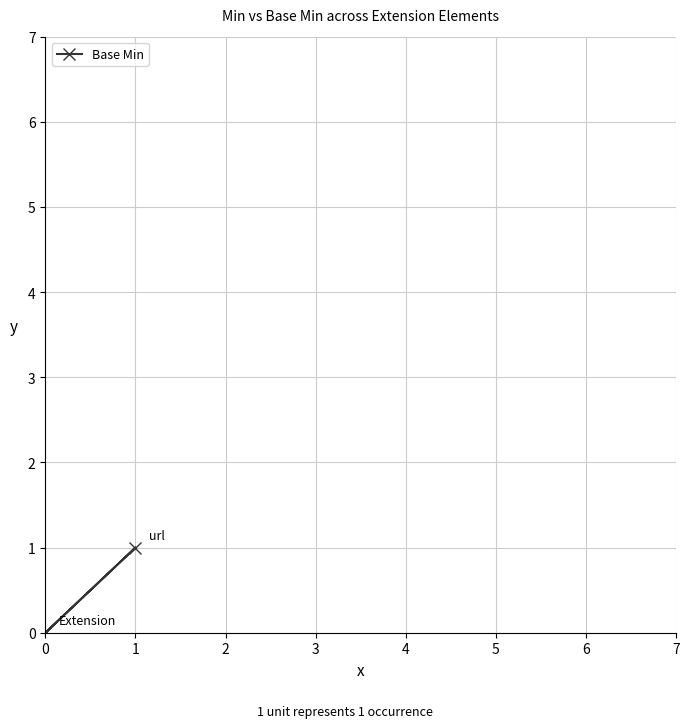

Count the number of categories in the chart.

5